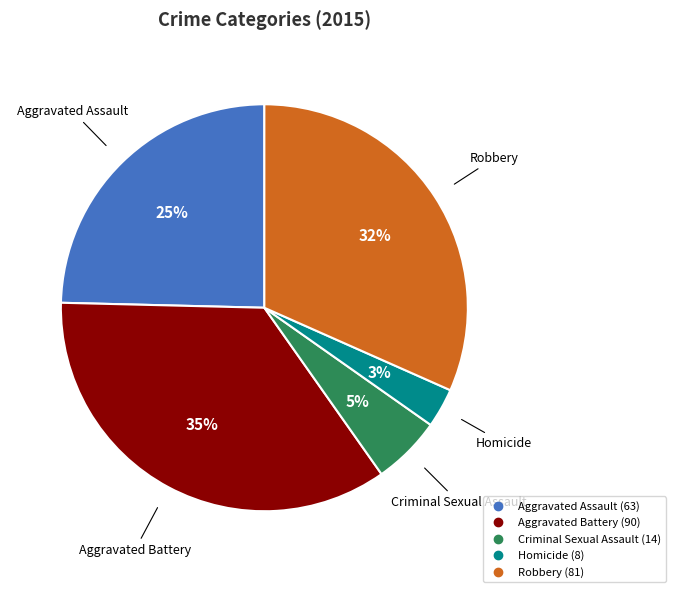

Rank the categories by value from highest to lowest.

Aggravated Battery, Robbery, Aggravated Assault, Criminal Sexual Assault, Homicide